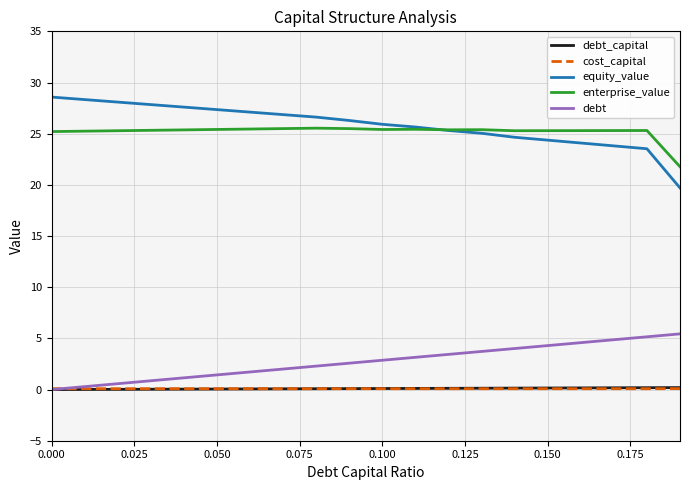

Which series has the largest range (max minus min)?

equity_value